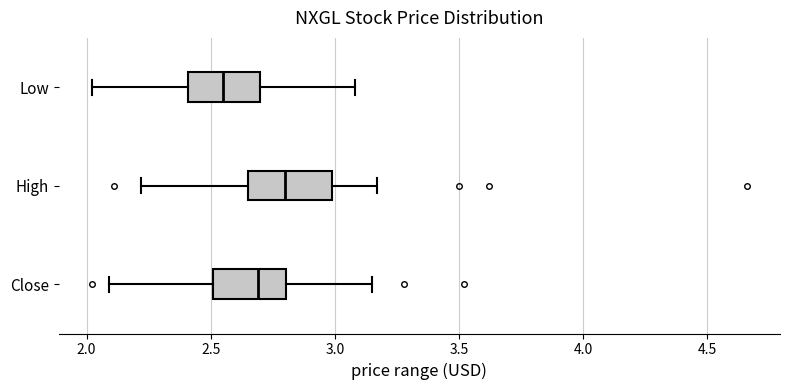

Where is the right edge of the box for Close on the x-axis? The values are not printed on the chart, so give them approximately, as read against the axis.

2.80